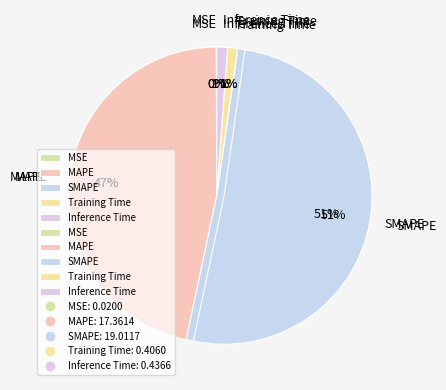

Does Inference Time account for over 50% of the chart?

No